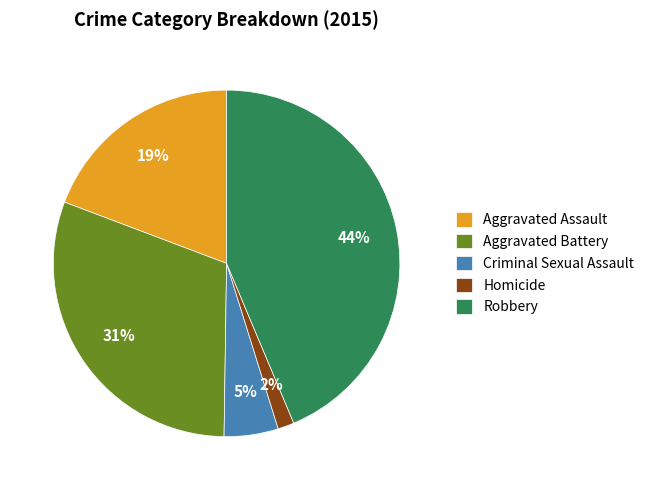

What is the largest slice in the pie chart?

Robbery